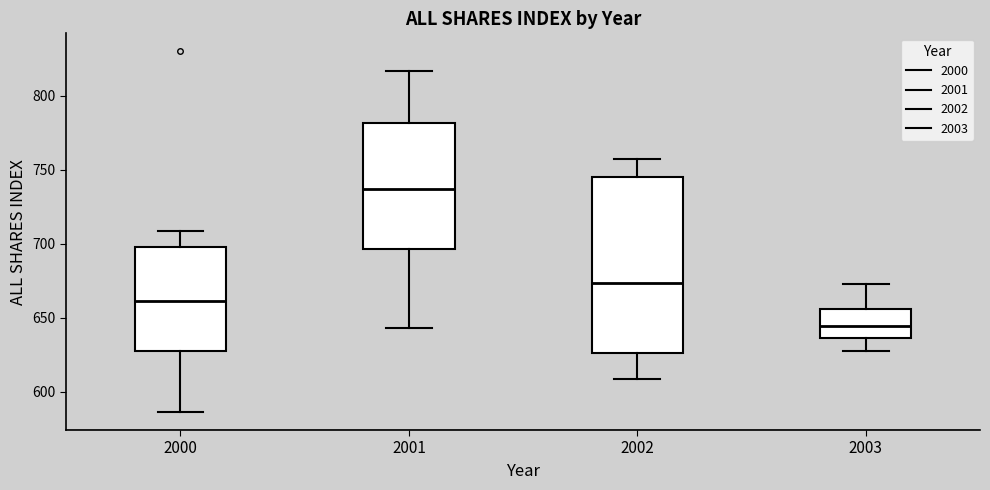

Reading left to right, transcribe this box plot: for each box, give where its median line is, the range the box spans, and where its two whiskers end, as read against the y-axis. The values are not printed on the chart, so give them approximately, as read against the axis.

2000: median 660, box 630 to 700, whiskers 585 to 710
2001: median 735, box 695 to 780, whiskers 645 to 815
2002: median 675, box 625 to 745, whiskers 610 to 760
2003: median 645, box 635 to 655, whiskers 630 to 675